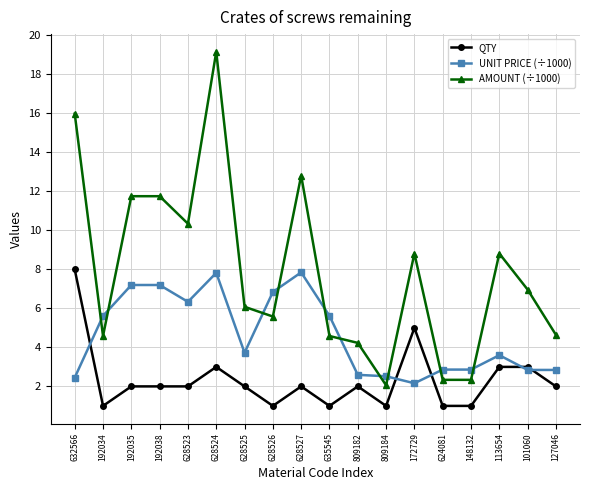

What is the label of the 18th point from the left?

127046